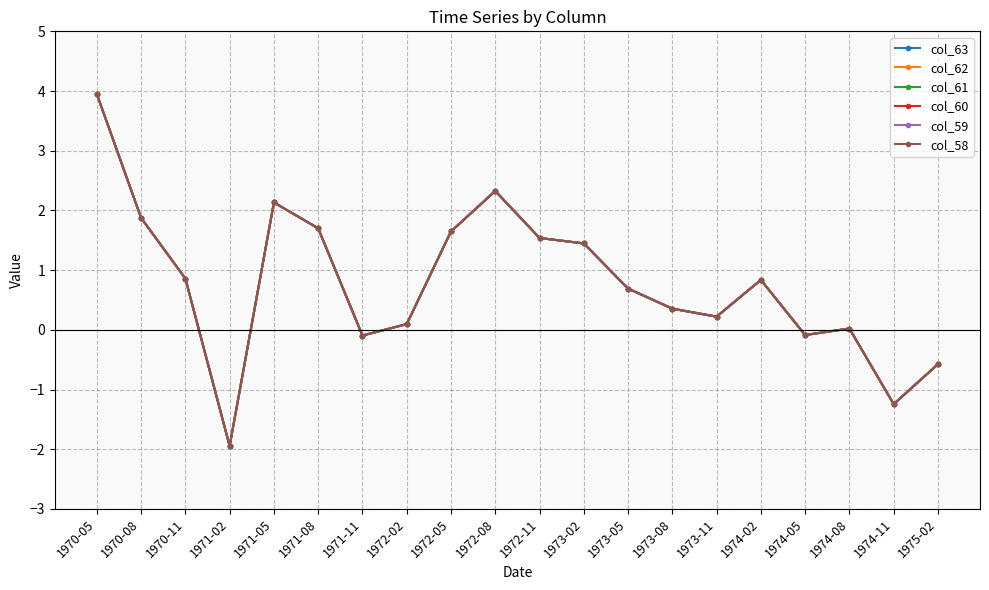

At which label does col_63 first exceed 0?

1970-05